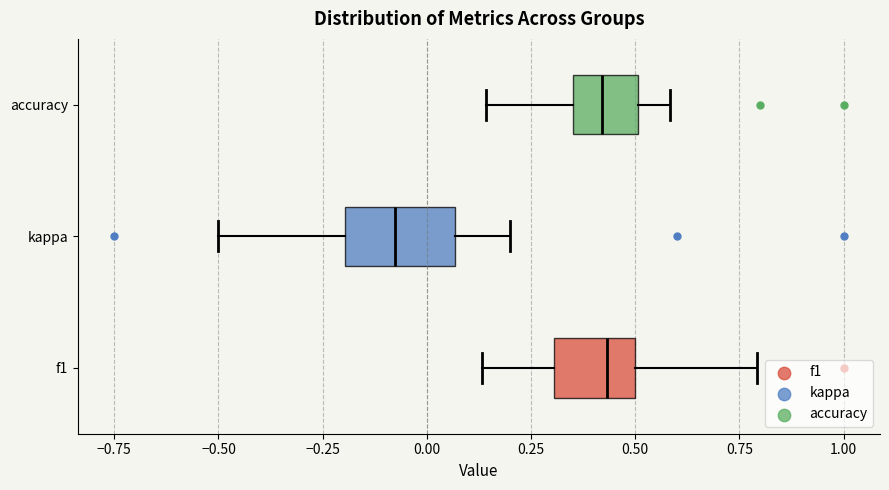

Reading bottom to top, read every box against the x-axis: the position of its median line, the range the box covers, and the ends of its whiskers. The values are not printed on the chart, so give them approximately, as read against the axis.

f1: median 0.45, box 0.30 to 0.50, whiskers 0.15 to 0.80
kappa: median -0.10, box -0.20 to 0.05, whiskers -0.50 to 0.20
accuracy: median 0.40, box 0.35 to 0.50, whiskers 0.15 to 0.60